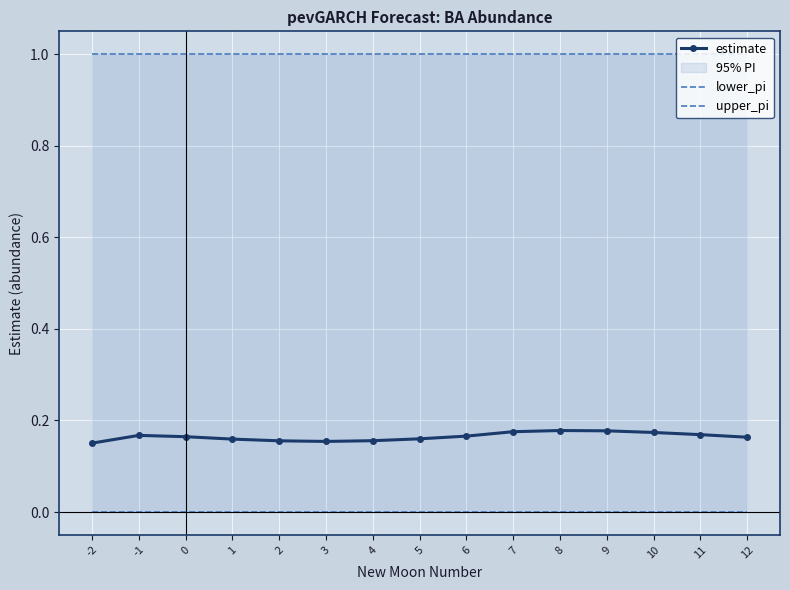

At which category does estimate reach its first local peak?

-1